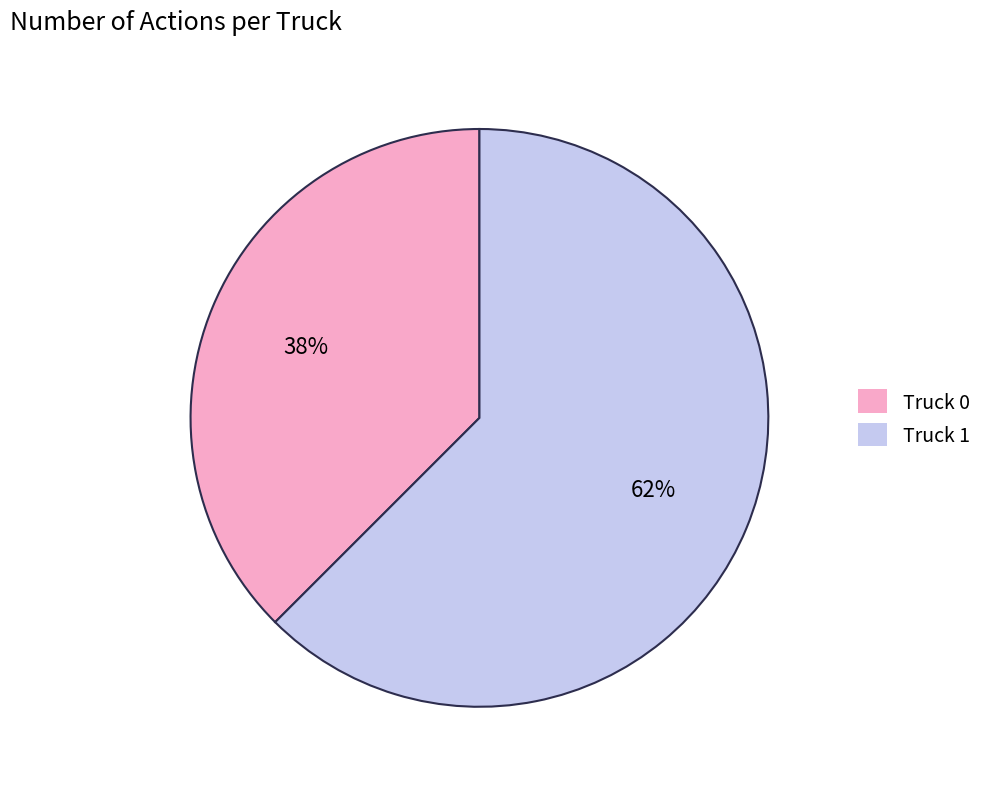

Between Truck 1 and Truck 0, which is larger?

Truck 1